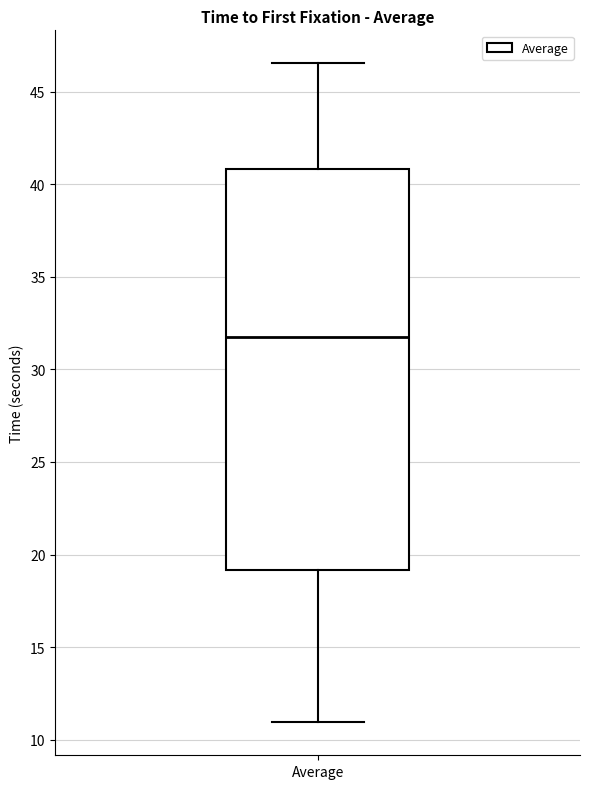

Where is the lower edge of the box for Average on the y-axis? The values are not printed on the chart, so give them approximately, as read against the axis.

19.0